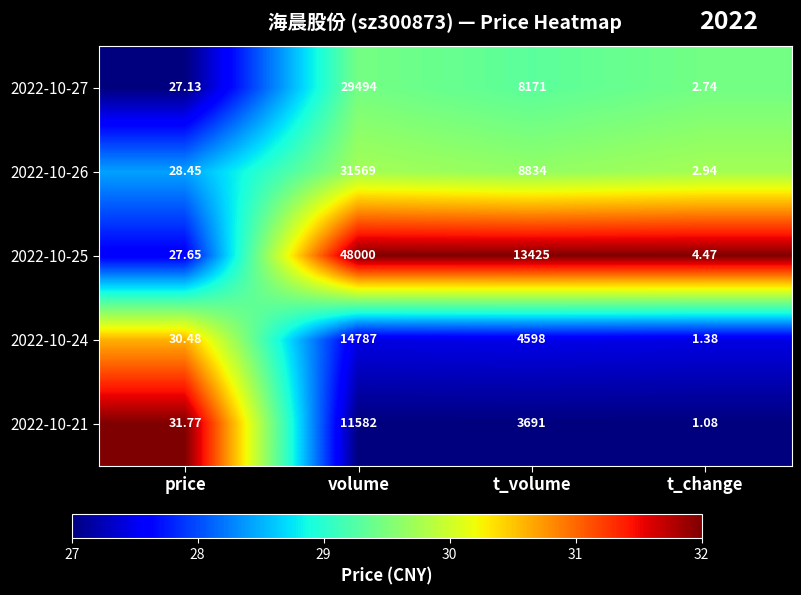

At which label does 2022-10-21 first exceed 3691?

volume